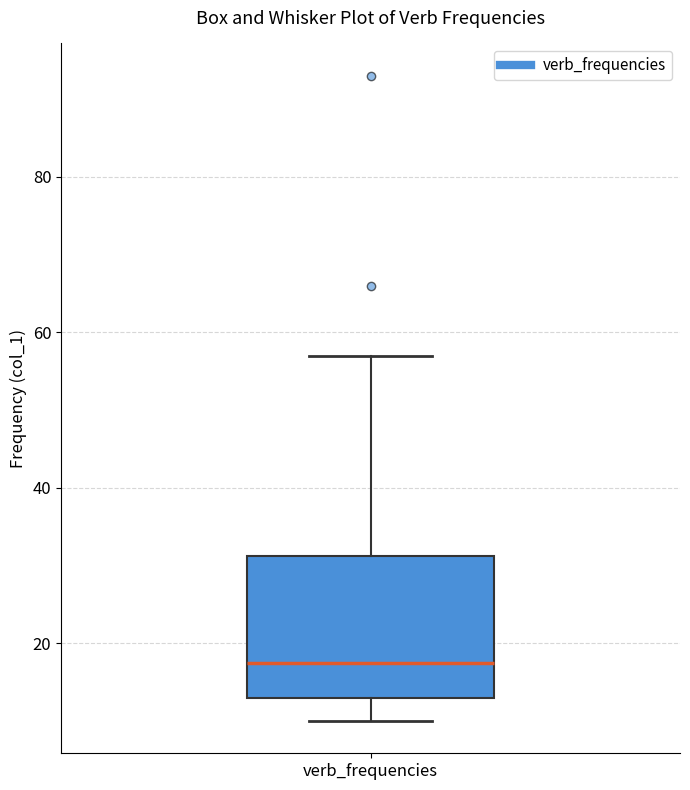

Transcribe this box plot: give where the median line is, the range the box spans, and where the two whiskers end, as read against the y-axis. The values are not printed on the chart, so give them approximately, as read against the axis.

median 18, box 14 to 32, whiskers 10 to 58